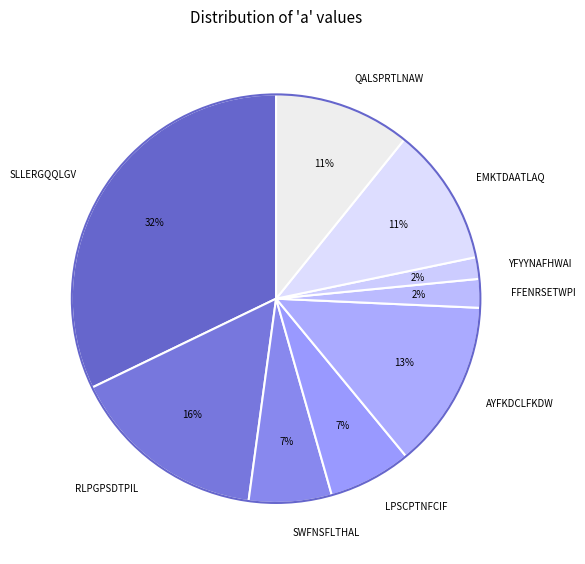

Which slice is the largest?

SLLERGQQLGV